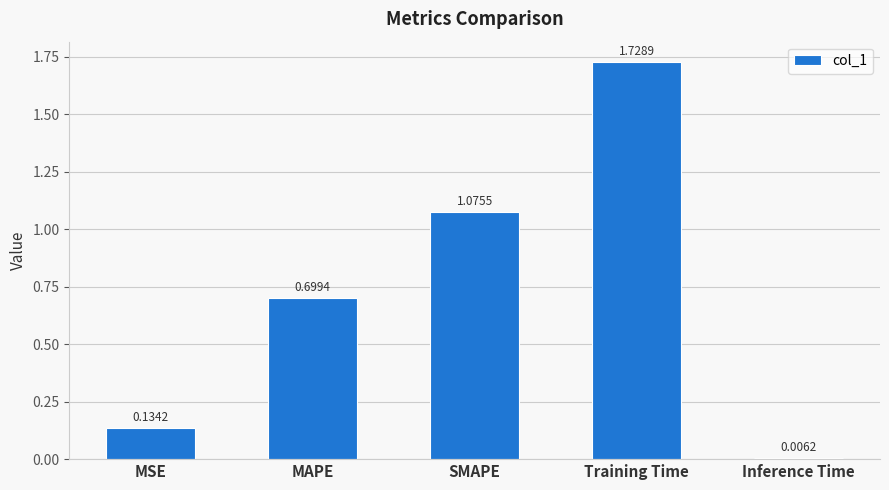

List the labels in order of value, largest first.

Training Time, SMAPE, MAPE, MSE, Inference Time